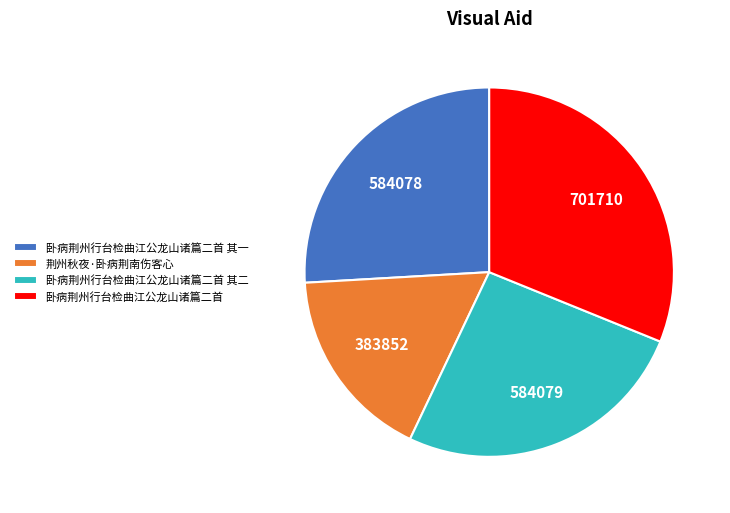

What is the largest slice in the pie chart?

卧病荆州行台检曲江公龙山诸篇二首